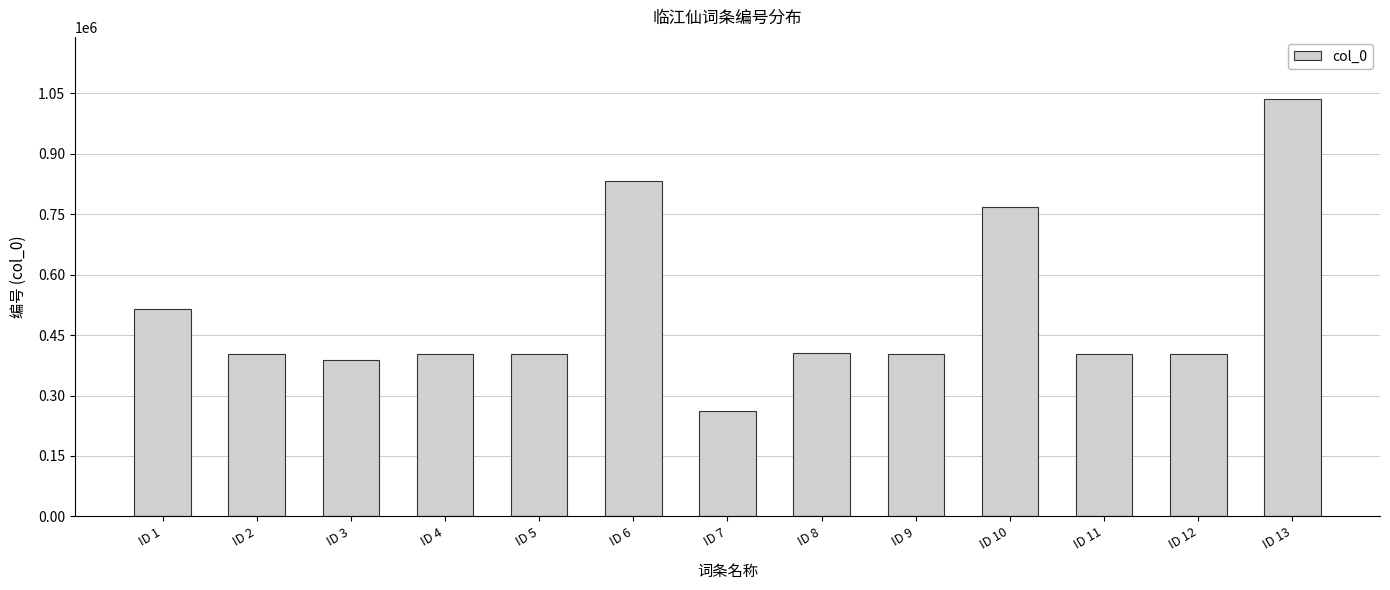

What value does the data have at ID 1?

515831